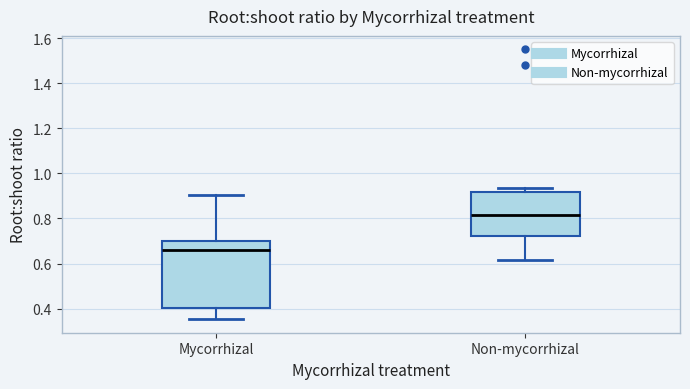

Where is the lower edge of the box for Non-mycorrhizal on the y-axis? The values are not printed on the chart, so give them approximately, as read against the axis.

0.72